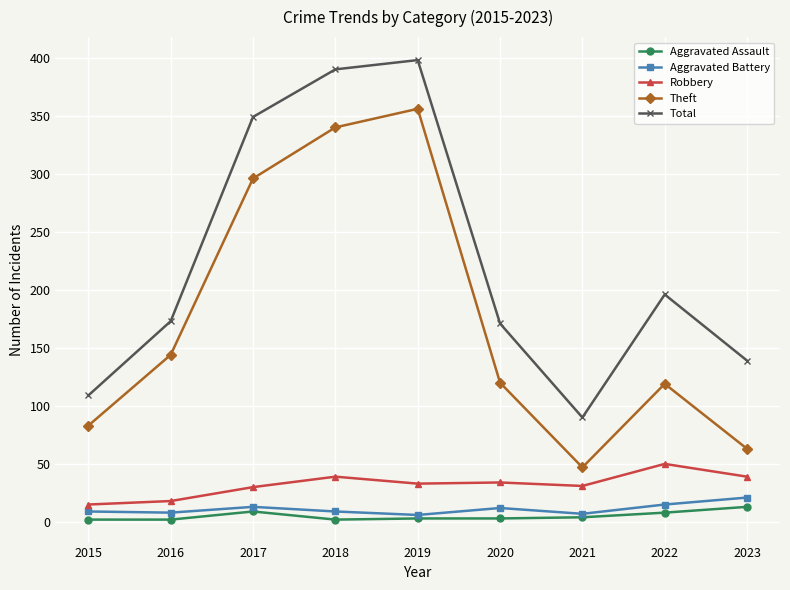

Where is Theft nearest to the value 201?

2016